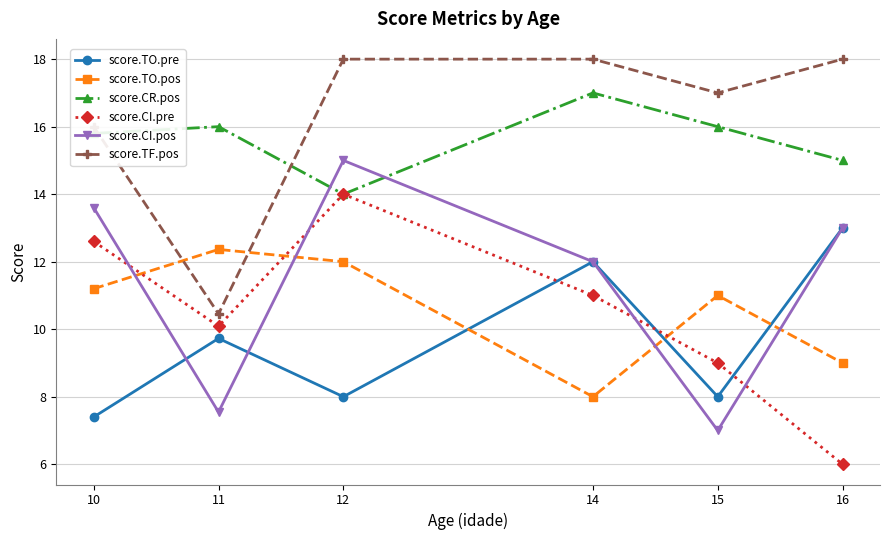

What is the maximum value shown in the chart?

18.0